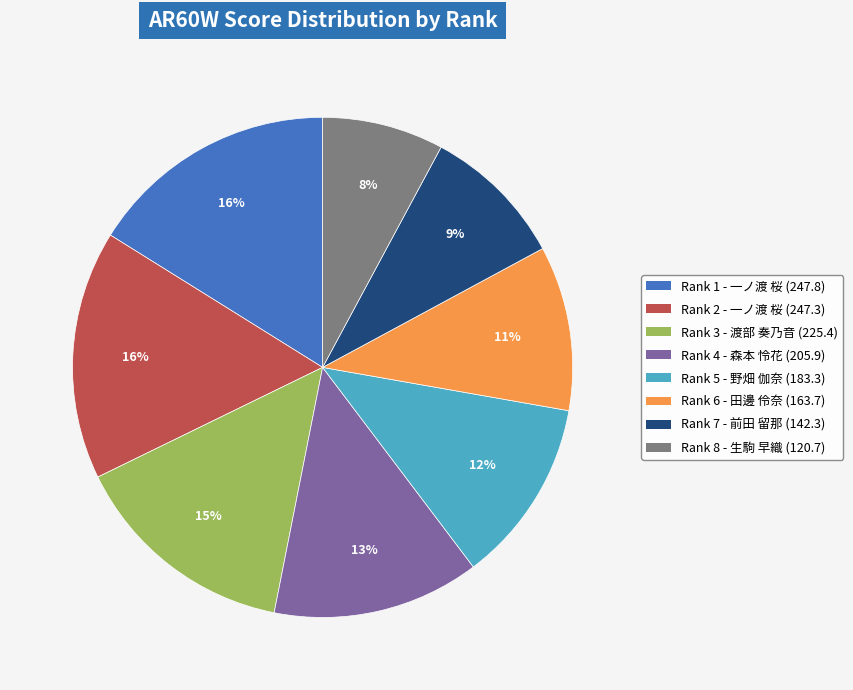

Approximately how many times larger is the value at Rank 1 - 一ノ渡 桜 (247.8) compared to Rank 6 - 田邊 伶奈 (163.7)?

1.5